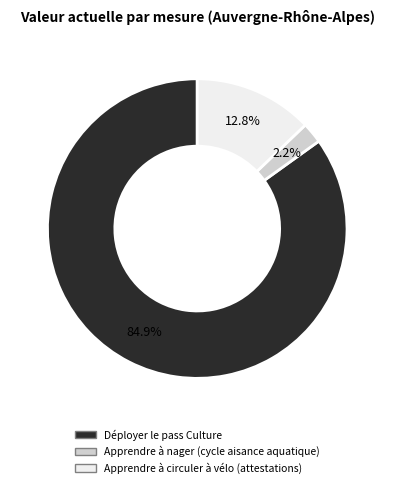

What is the smallest slice in the pie chart?

Apprendre à nager (cycle aisance aquatique)